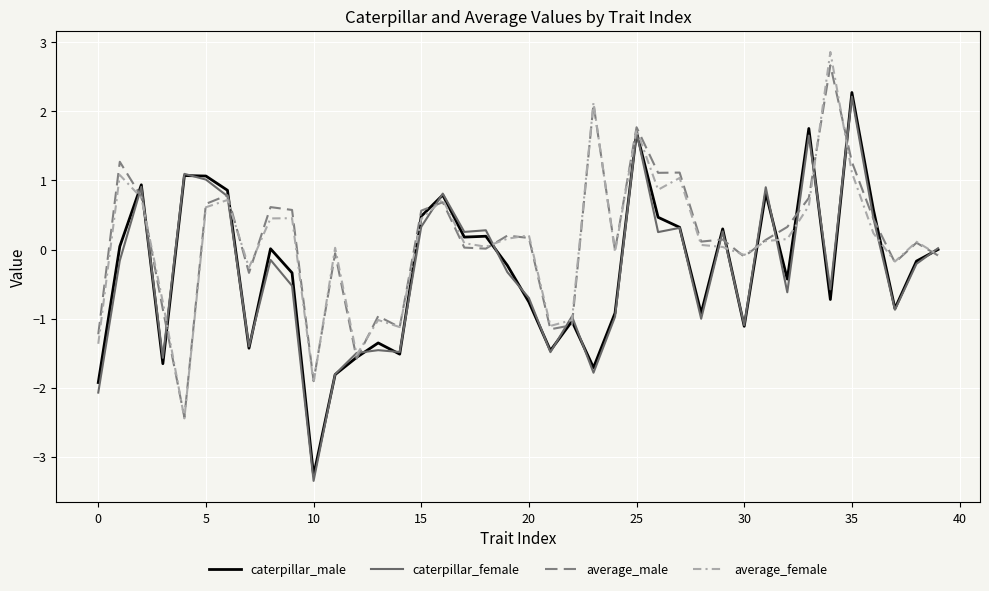

What is the lowest value of the average_male series?

-2.4